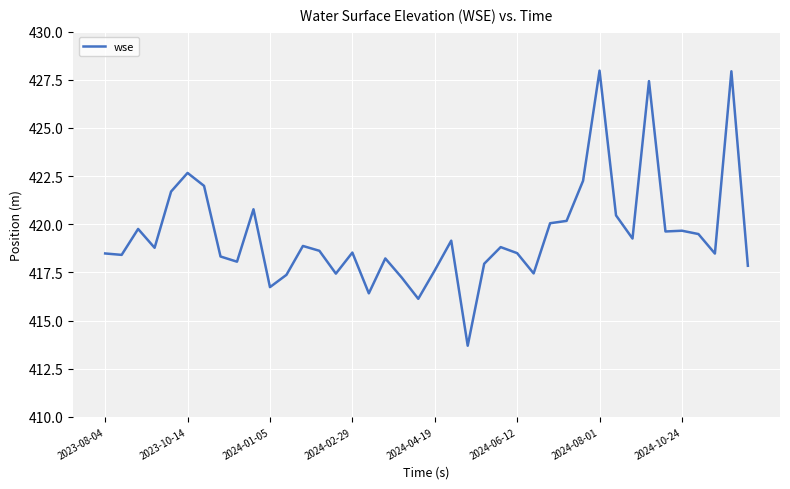

How many lines are shown in the chart?

1